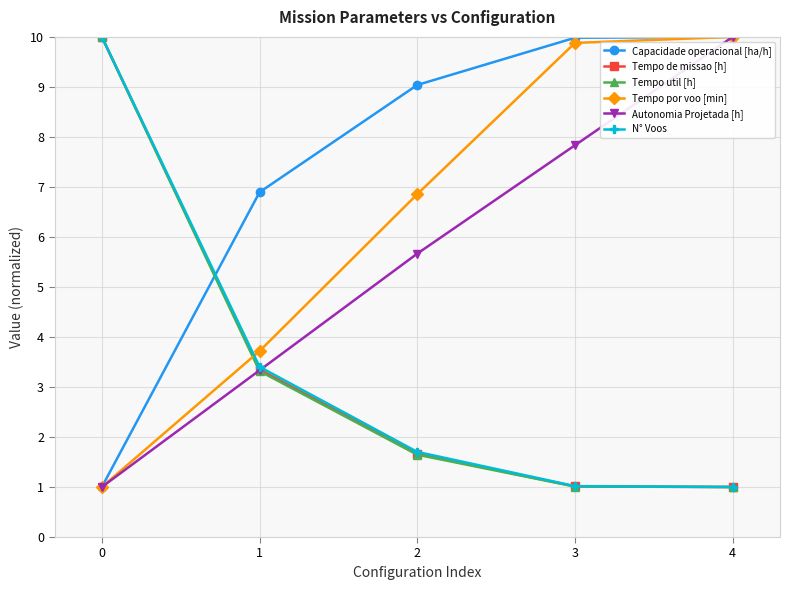

Is it true that Tempo util [h] equals 1.6 at 2?

True